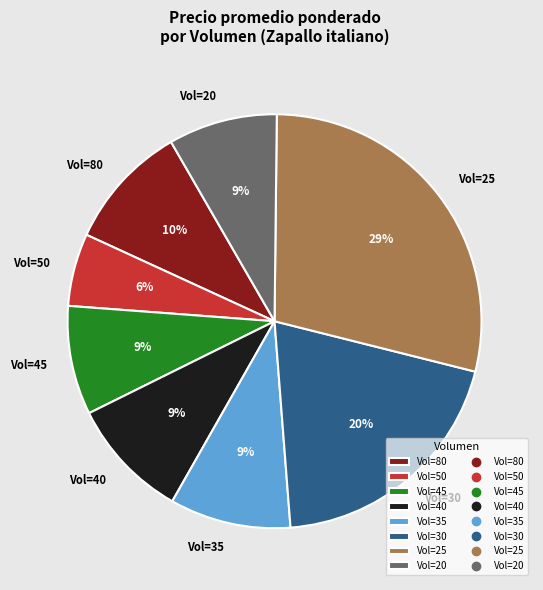

How many segments does this pie chart have?

8